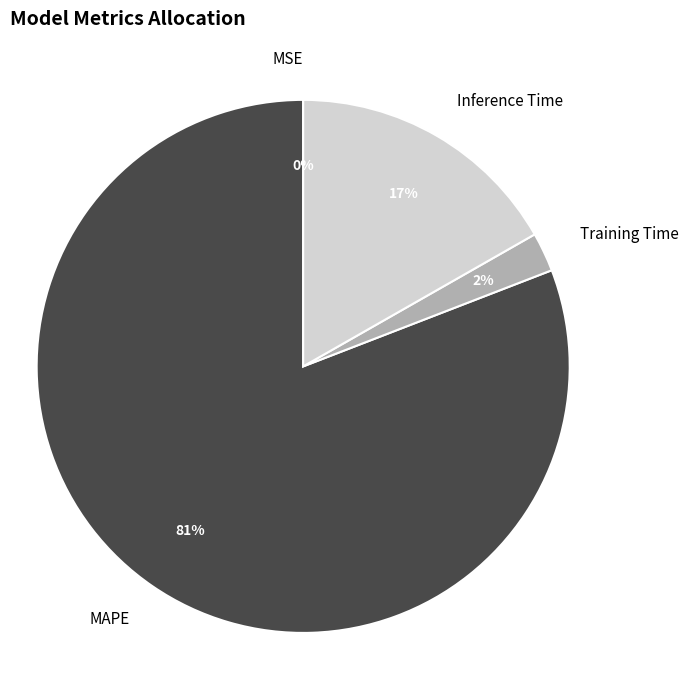

Is there a majority slice in this chart?

Yes